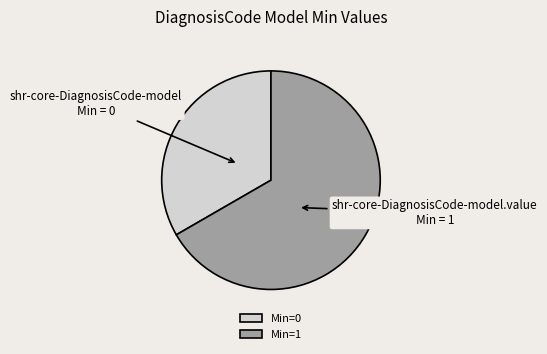

Do shr-core-DiagnosisCode-model Min = 0 and shr-core-DiagnosisCode-model.value Min = 1 together represent more than half of the pie?

Yes